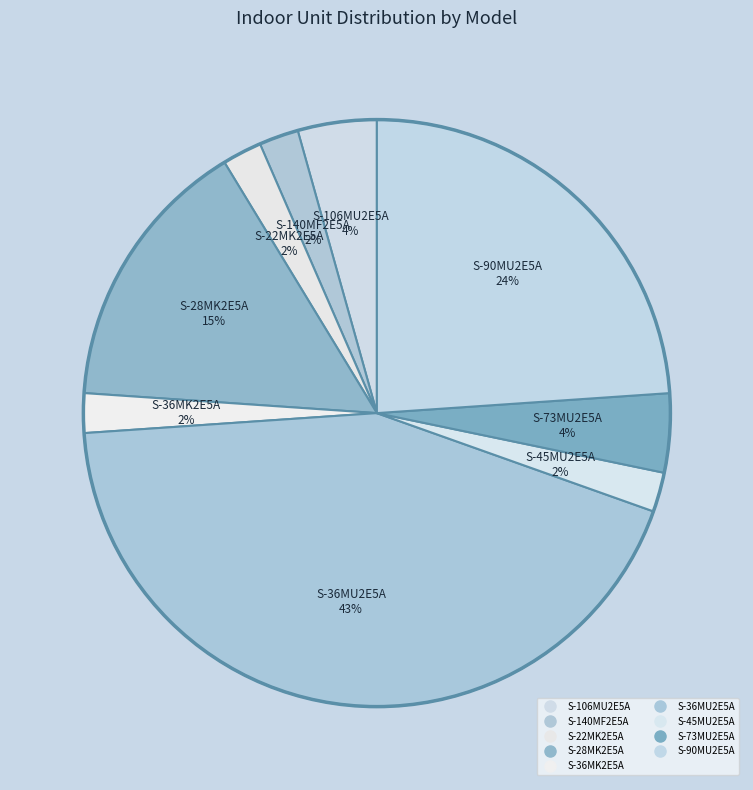

Count the number of slices in the pie.

9